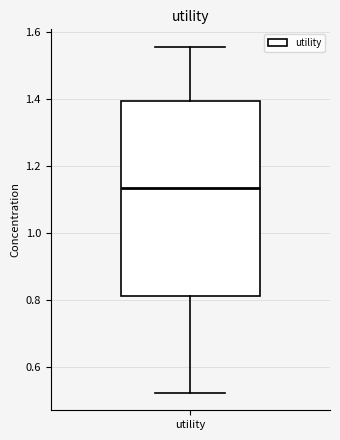

Transcribe this box plot: give where the median line is, the range the box spans, and where the two whiskers end, as read against the y-axis. The values are not printed on the chart, so give them approximately, as read against the axis.

median 1.14, box 0.82 to 1.40, whiskers 0.52 to 1.56